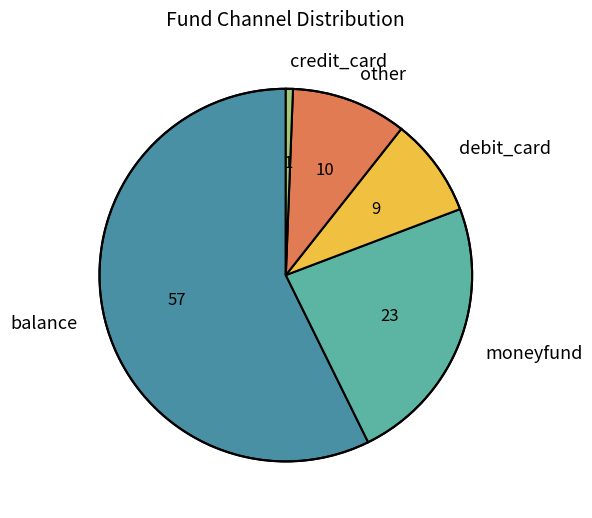

Is it true that other is 1% of the pie?

False